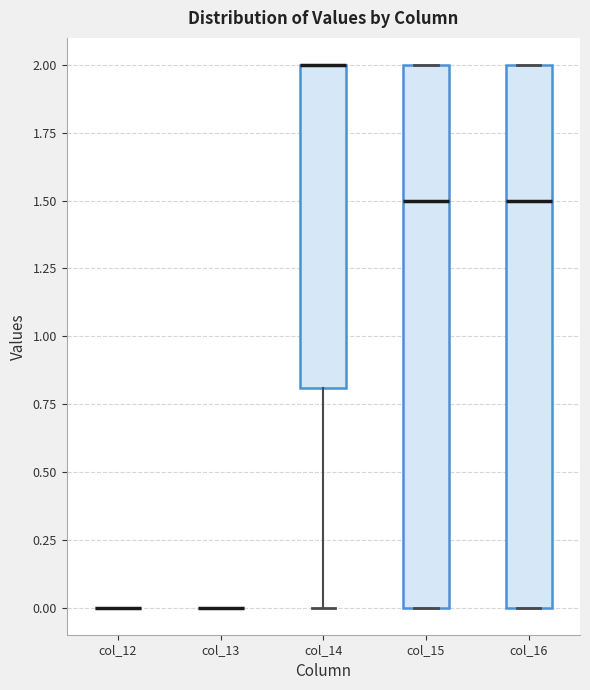

Reading left to right, read every box against the y-axis: the position of its median line, the range the box covers, and the ends of its whiskers. The values are not printed on the chart, so give them approximately, as read against the axis.

col_12: box collapsed to a line at 0.0, whiskers 0.0 to 0.0
col_13: box collapsed to a line at 0.0, whiskers 0.0 to 0.0
col_14: median 2.0 (drawn on the box's upper edge), box 0.8 to 2.0, whiskers 0.0 to 2.0
col_15: median 1.5, box 0.0 to 2.0, whiskers 0.0 to 2.0
col_16: median 1.5, box 0.0 to 2.0, whiskers 0.0 to 2.0